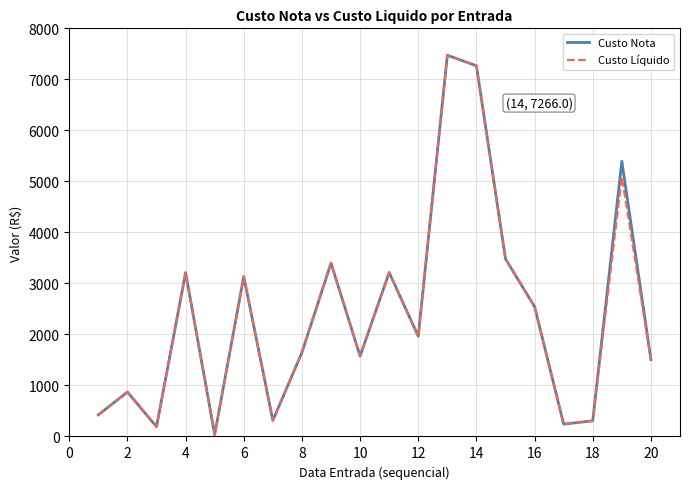

True or false: Custo Líquido and Custo Nota cross at least once.

False